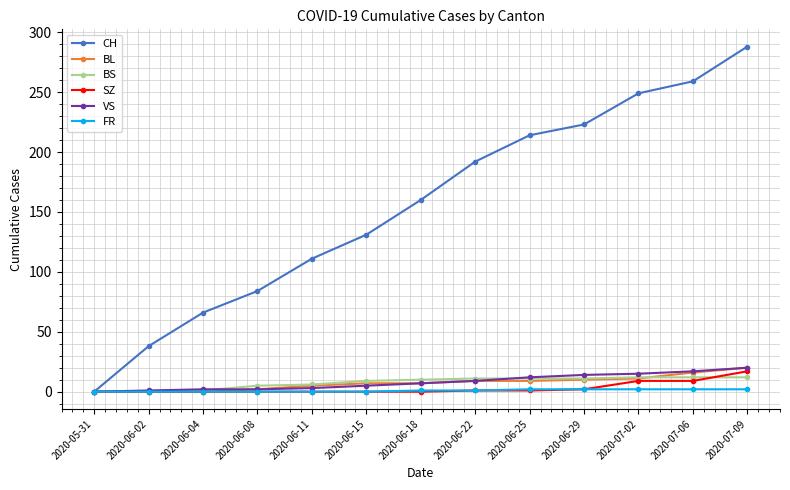

Which series changed the most between 2020-06-08 and 2020-06-22?

CH